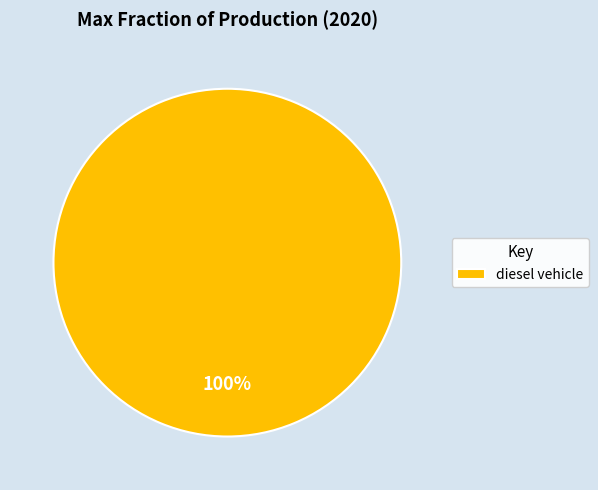

Count the number of slices in the pie.

1